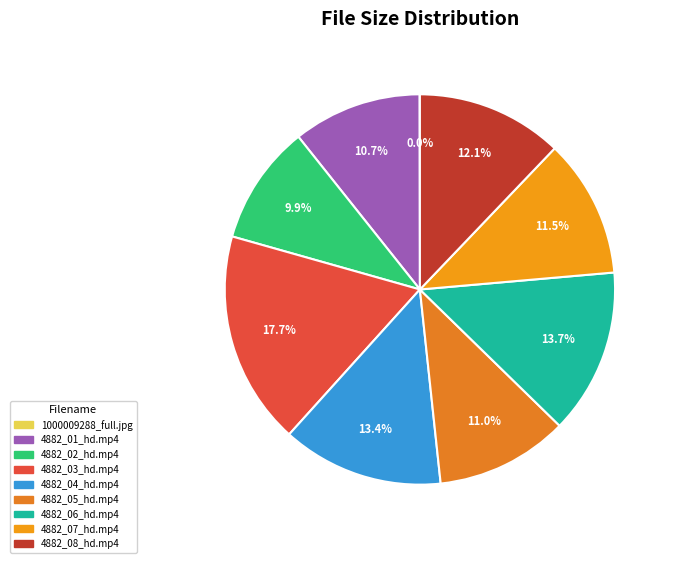

Is there any slice that represents more than half of the pie?

No